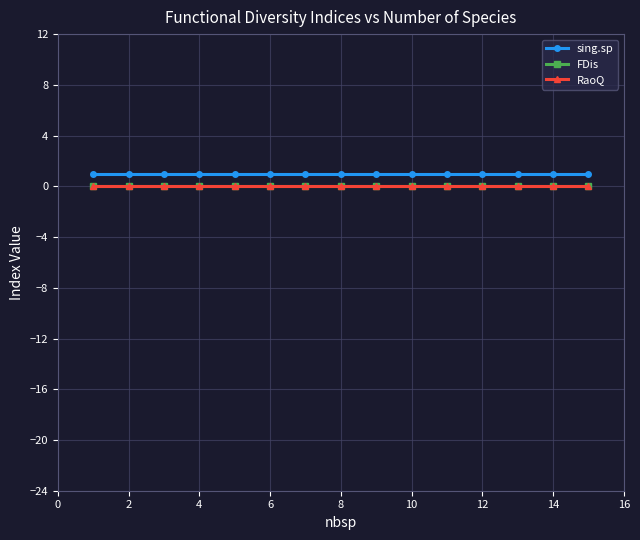

Is this an area chart (filled region under the line)?

No